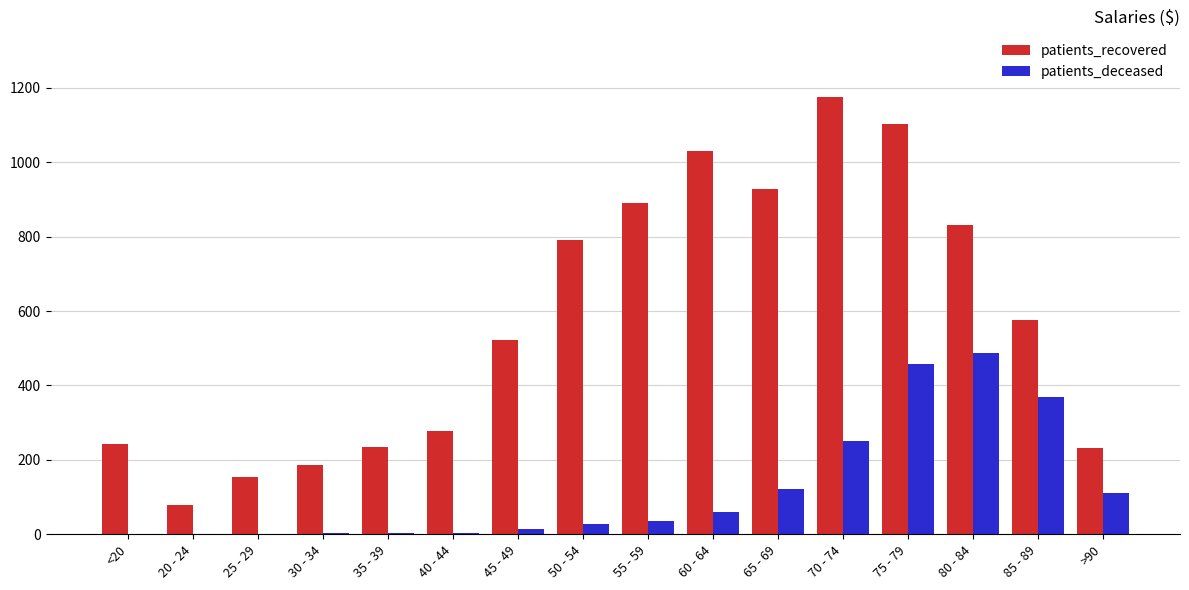

True or false: patients_deceased has a value of 28 at 50 - 54.

True